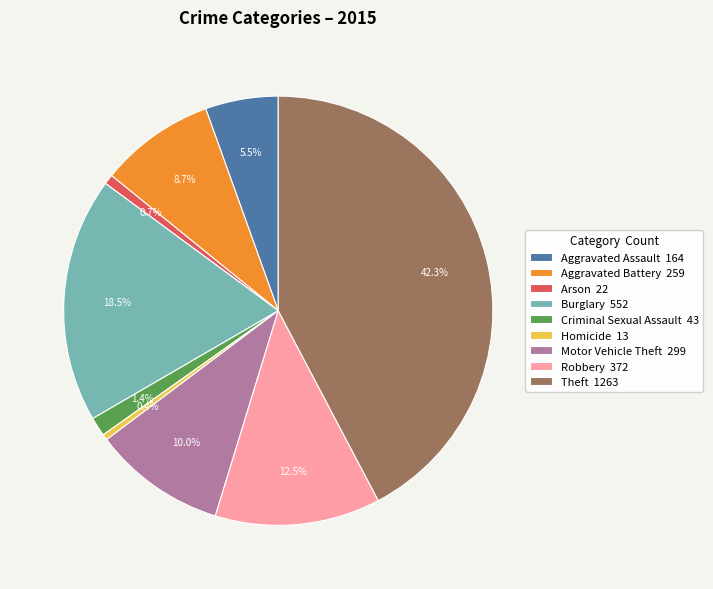

Is there a majority slice in this chart?

No